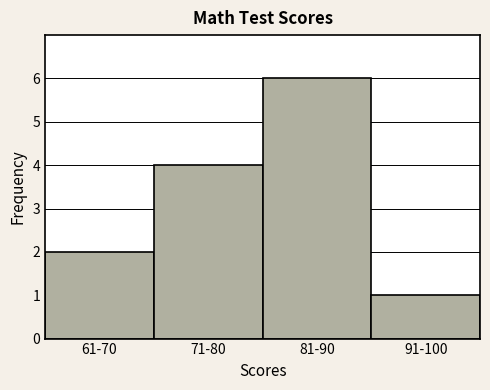

Reading left to right, what are all the values shown in this chart?

2	4	6	1